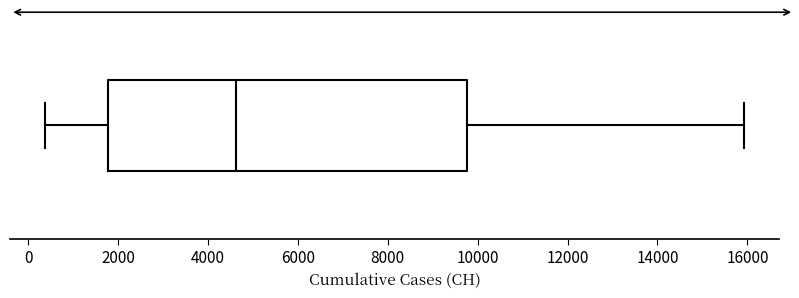

Where does the left whisker of the box end on the x-axis? The values are not printed on the chart, so give them approximately, as read against the axis.

400